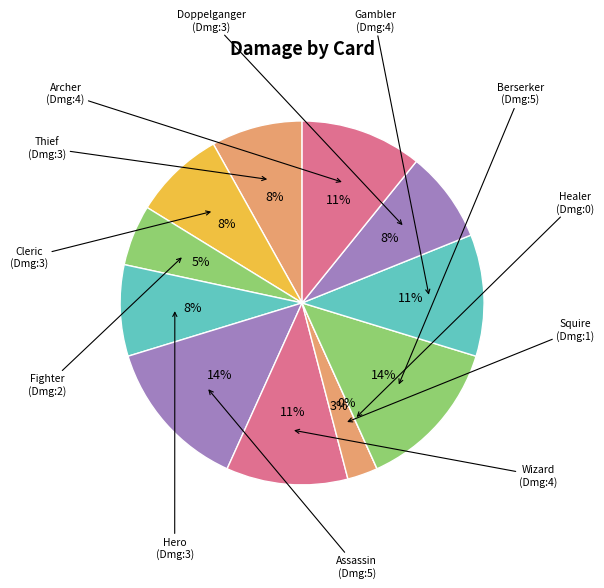

What is the change in value from Doppelganger to Archer?

+1